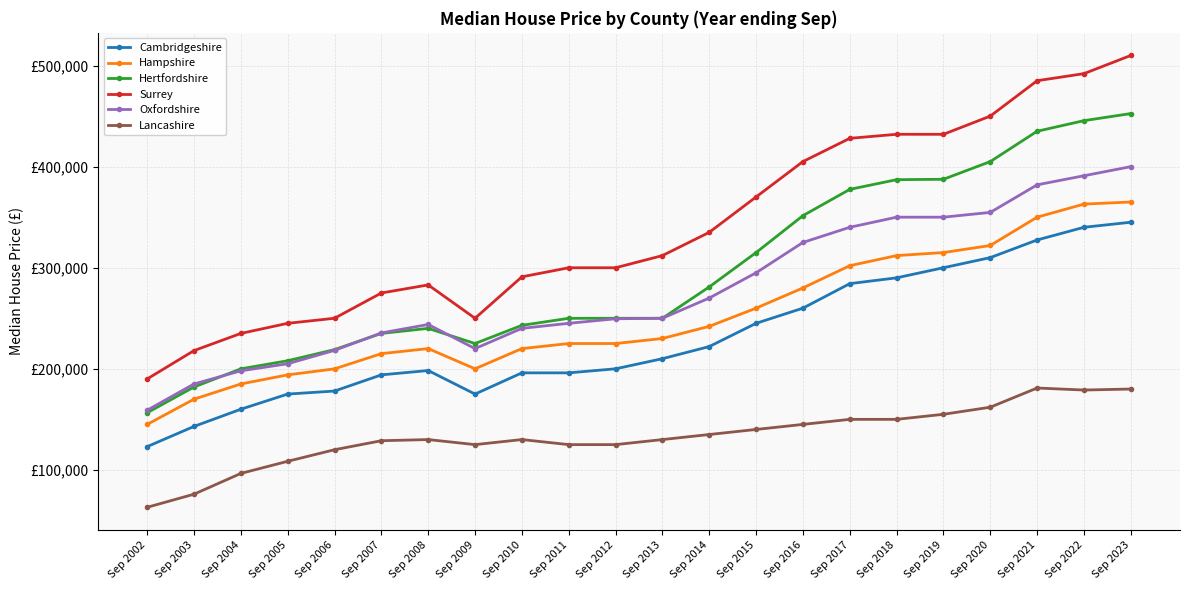

Does the chart have visible grid lines?

Yes